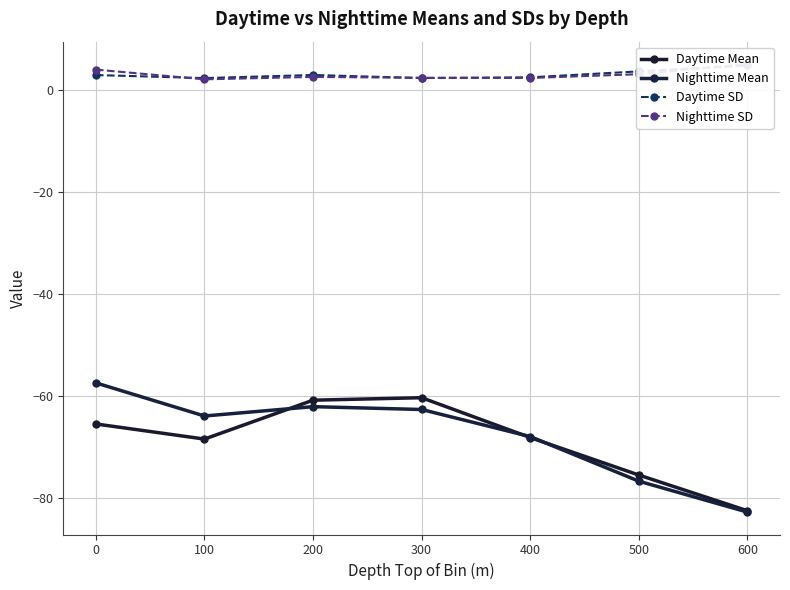

Where is the first local maximum for Daytime SD?

200